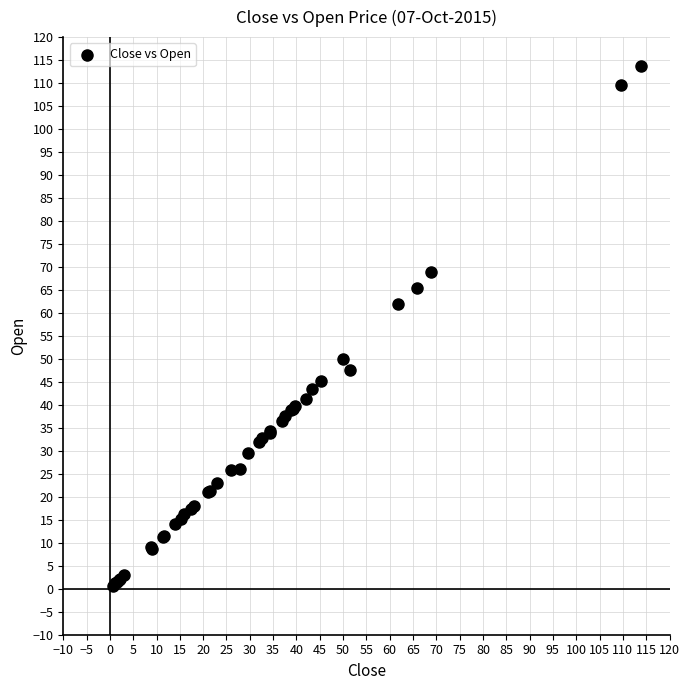

What Y value in the scatter plot is closest to 57?

62.0